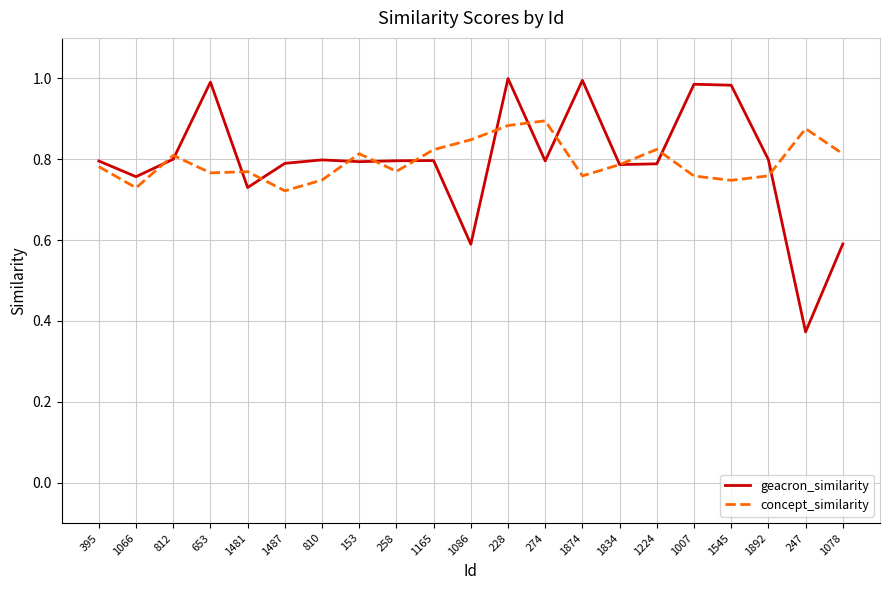

At how many categories does at least one series exceed 0?

21